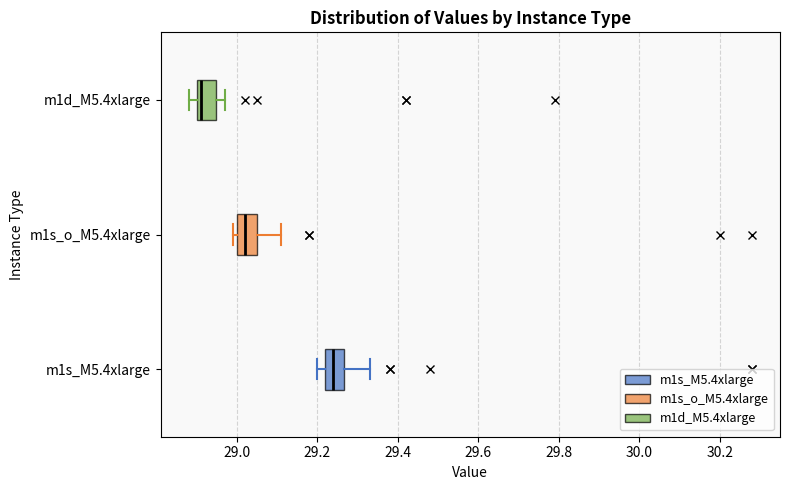

Reading bottom to top, transcribe this box plot: for each box, give where its median line is, the range the box spans, and where its two whiskers end, as read against the x-axis. The values are not printed on the chart, so give them approximately, as read against the axis.

m1s_M5.4xlarge: median 29.24, box 29.22 to 29.26, whiskers 29.20 to 29.34
m1s_o_M5.4xlarge: median 29.02, box 29.00 to 29.06, whiskers 29.00 (just left of the box's left edge) to 29.12
m1d_M5.4xlarge: median 28.92, box 28.90 to 28.94, whiskers 28.88 to 28.98